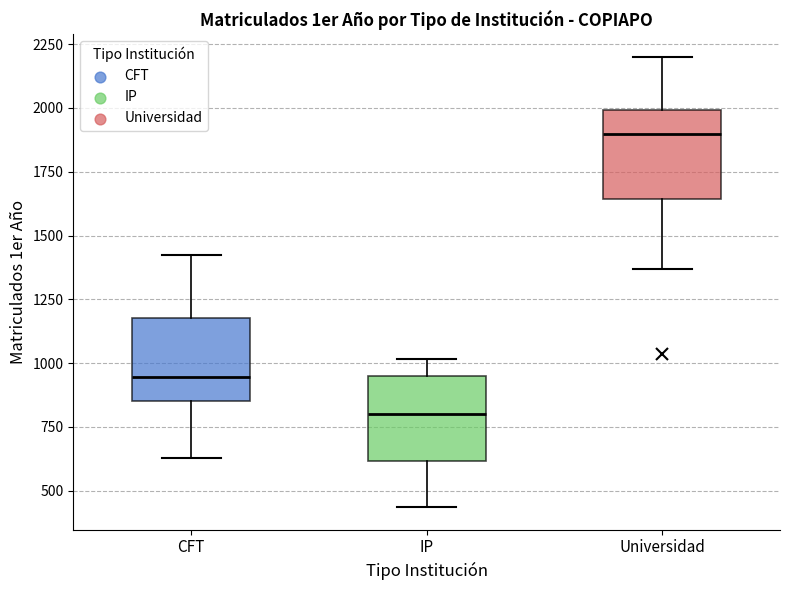

Which box's median line is the highest?

Universidad